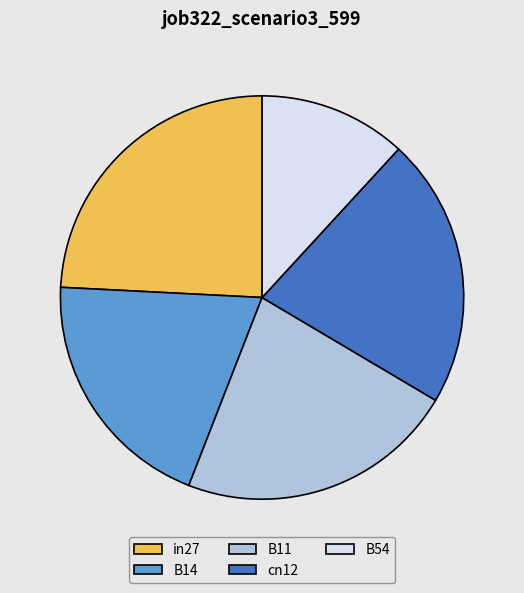

Combined, do B54 and B11 account for over 50%?

No